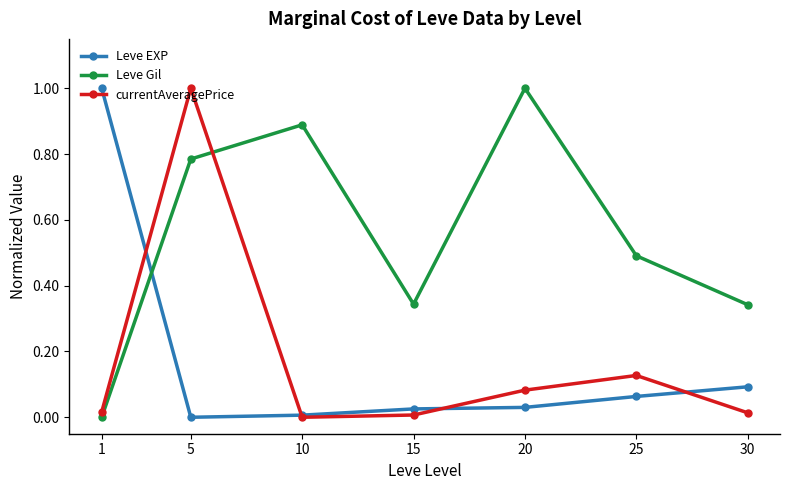

Which series changed the most between 1 and 25?

Leve EXP